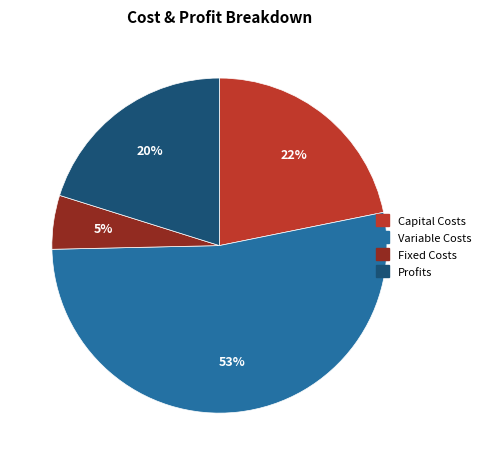

To the nearest percent, what is the average slice percentage?

25%